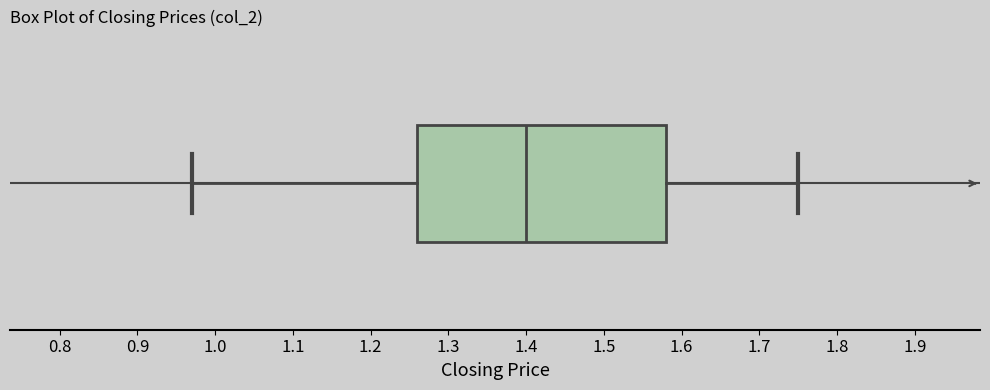

Read this box plot against the x-axis: the position of the median line, the range covered by the box, and the ends of both whiskers. The values are not printed on the chart, so give them approximately, as read against the axis.

median 1.40, box 1.26 to 1.58, whiskers 0.97 to 1.75